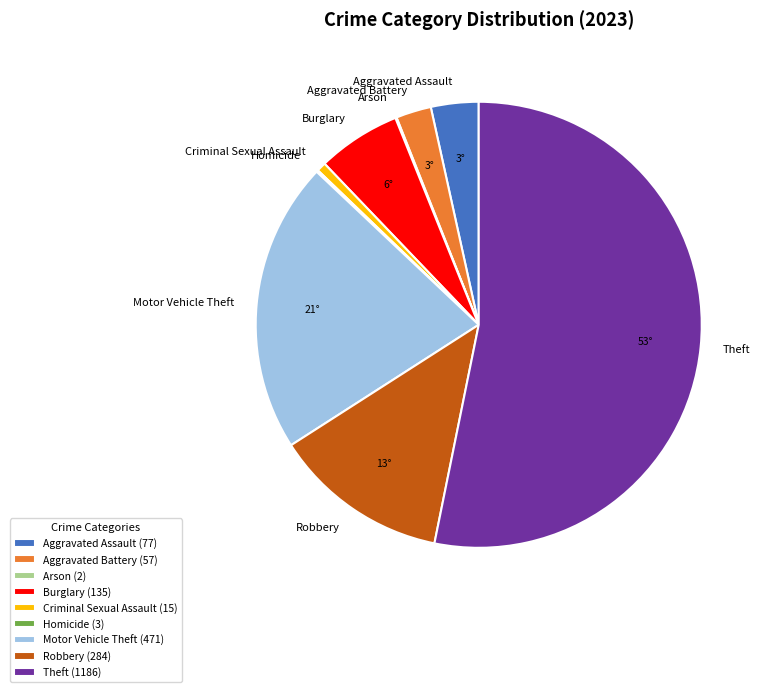

Is there a majority slice in this chart?

Yes